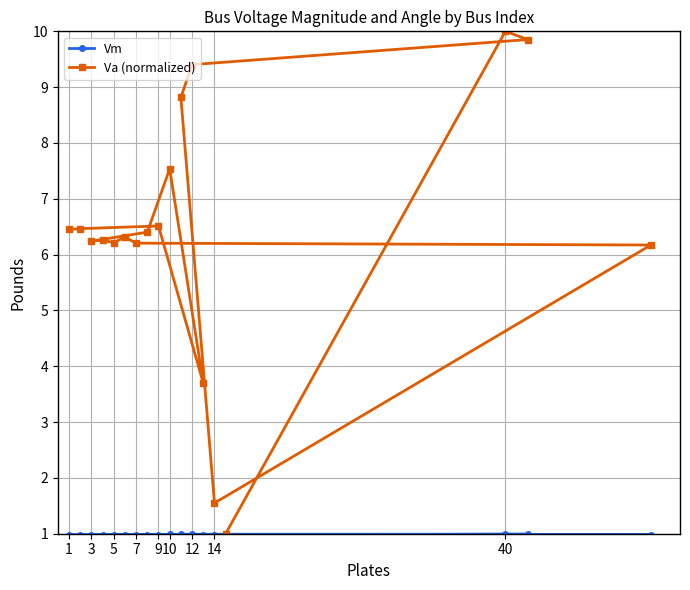

Which series has the widest spread of values?

Va (normalized)